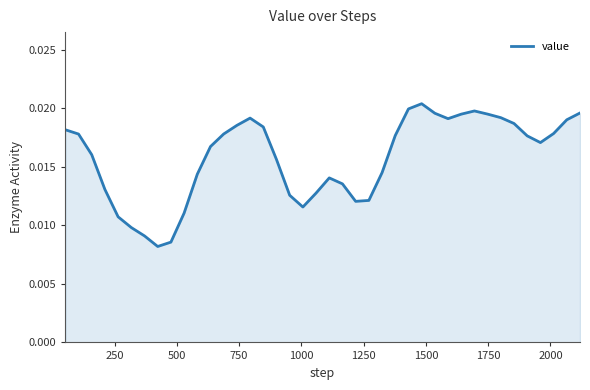

Does the chart have visible grid lines?

No